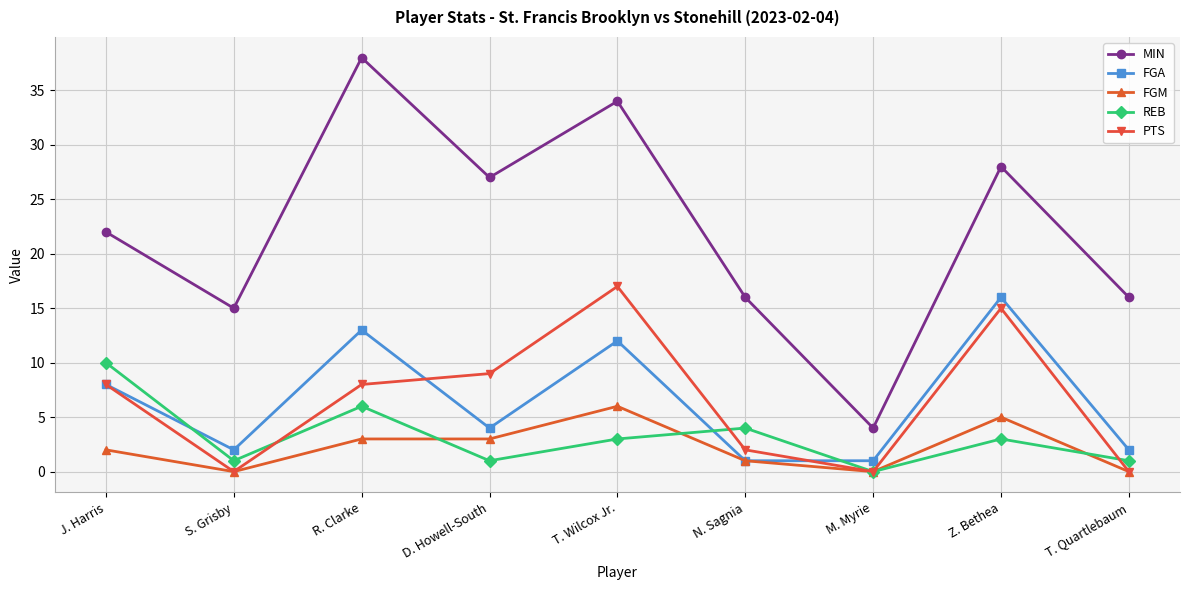

Reading left to right, what are all the values shown in this chart?

MIN: J. Harris=22	S. Grisby=15	R. Clarke=38	D. Howell-South=27	T. Wilcox Jr.=34	N. Sagnia=16	M. Myrie=4	Z. Bethea=28	T. Quartlebaum=16
FGA: J. Harris=8	S. Grisby=2	R. Clarke=13	D. Howell-South=4	T. Wilcox Jr.=12	N. Sagnia=1	M. Myrie=1	Z. Bethea=16	T. Quartlebaum=2
FGM: J. Harris=2	S. Grisby=0	R. Clarke=3	D. Howell-South=3	T. Wilcox Jr.=6	N. Sagnia=1	M. Myrie=0	Z. Bethea=5	T. Quartlebaum=0
REB: J. Harris=10	S. Grisby=1	R. Clarke=6	D. Howell-South=1	T. Wilcox Jr.=3	N. Sagnia=4	M. Myrie=0	Z. Bethea=3	T. Quartlebaum=1
PTS: J. Harris=8	S. Grisby=0	R. Clarke=8	D. Howell-South=9	T. Wilcox Jr.=17	N. Sagnia=2	M. Myrie=0	Z. Bethea=15	T. Quartlebaum=0